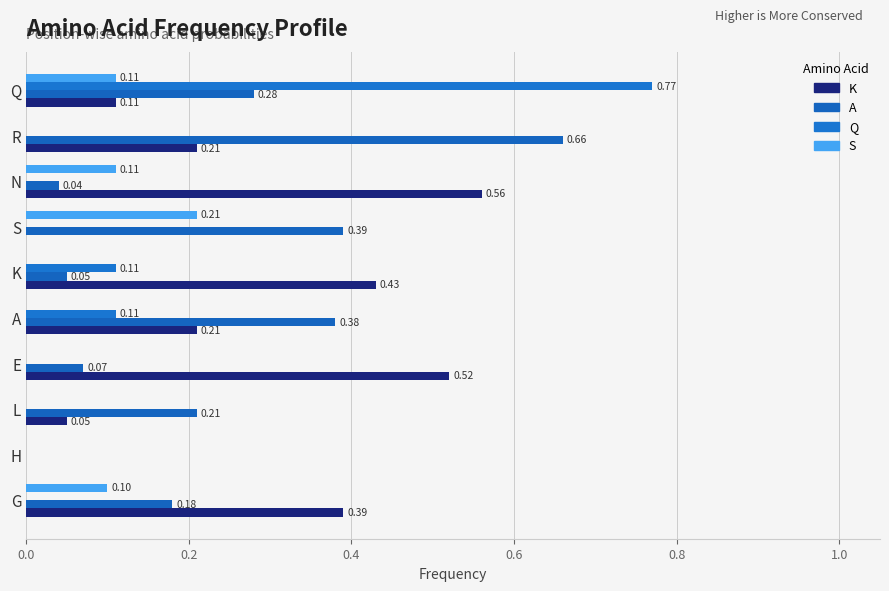

What is the sum of all S values?

0.5